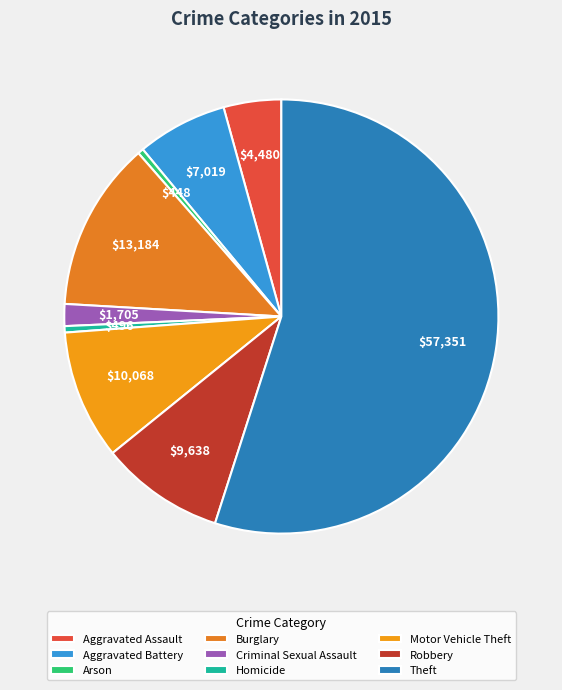

Does any single category account for the majority?

Yes